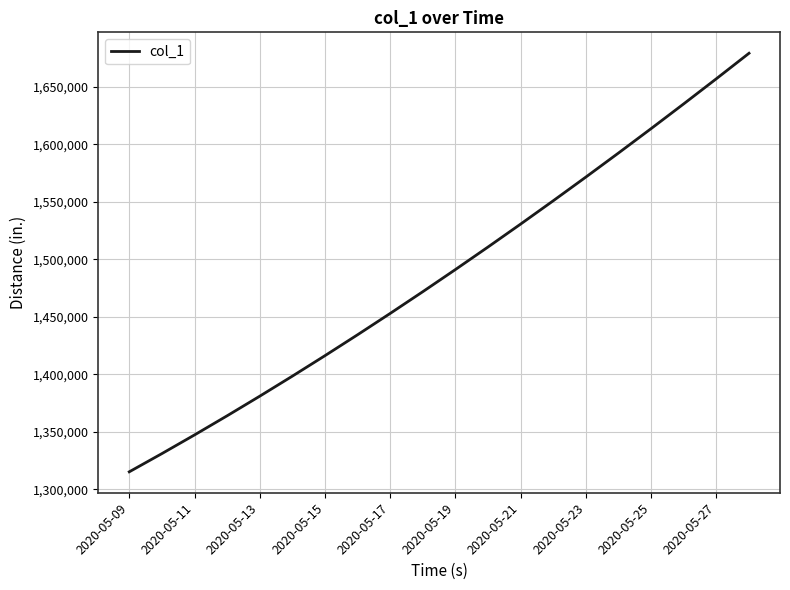

What is the maximum value shown in the chart?

1679393.9